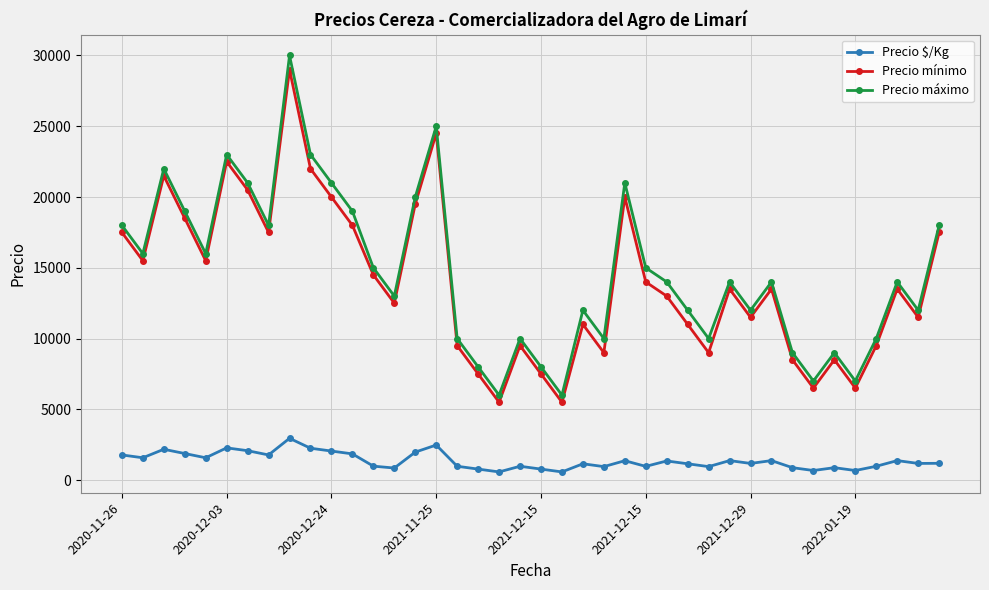

What is the minimum value shown in the chart?

575